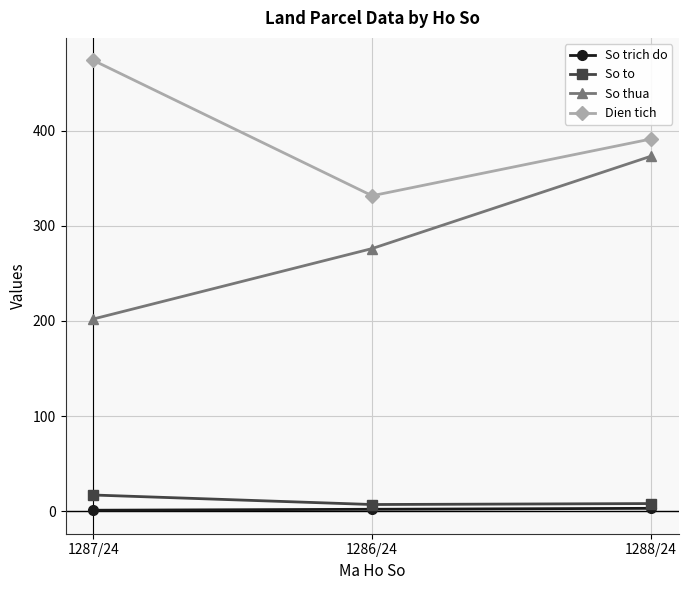

Between 1287/24 and 1288/24, which series saw the biggest shift?

So thua